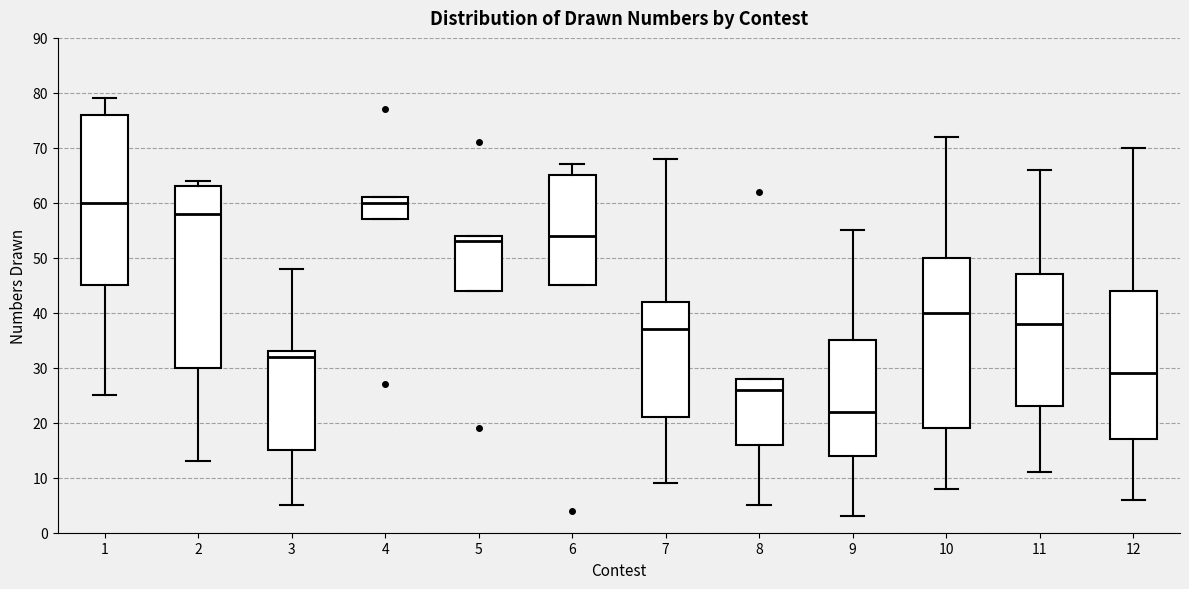

Which box's median line is the lowest?

9